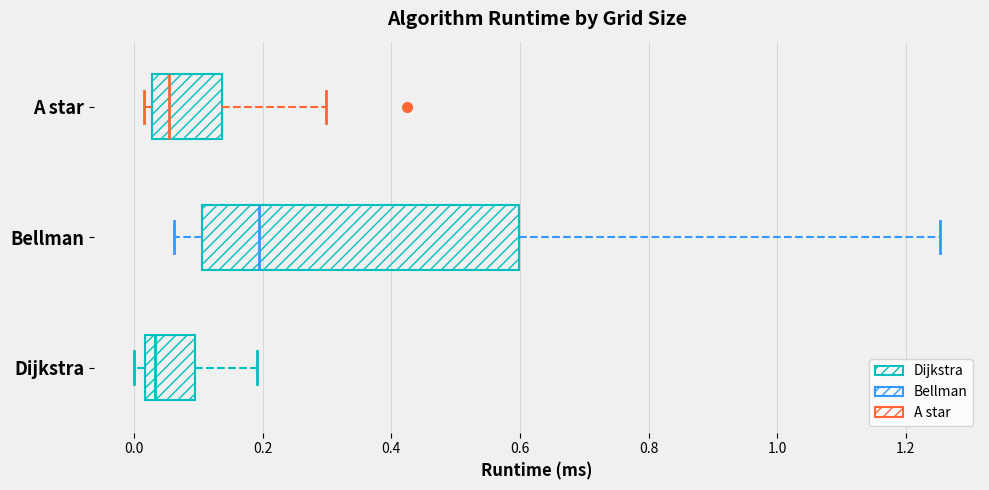

Which box has the furthest to the left median line?

Dijkstra